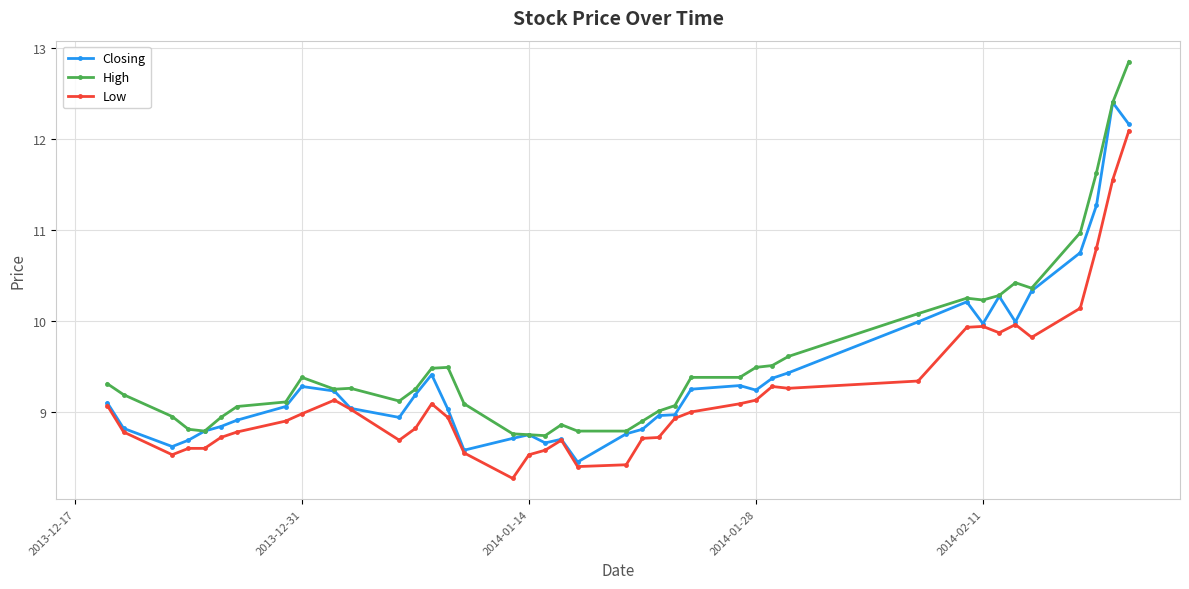

True or false: Low and High intersect in this chart.

False